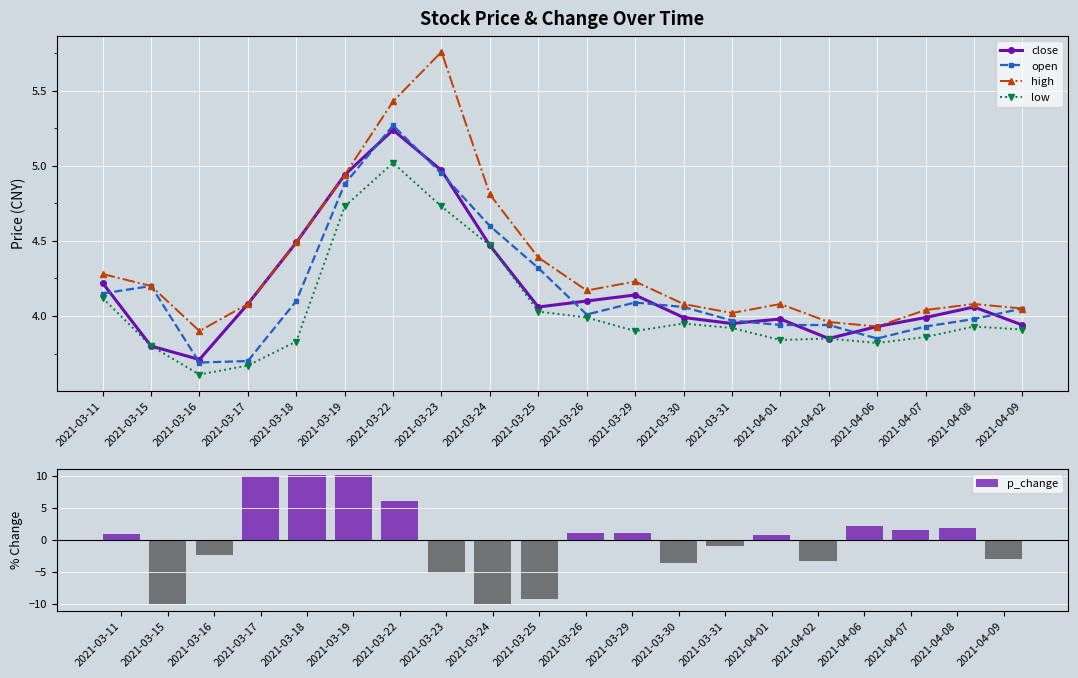

Is the value of close at 2021-04-06 greater than the value of open at 2021-03-16?

Yes